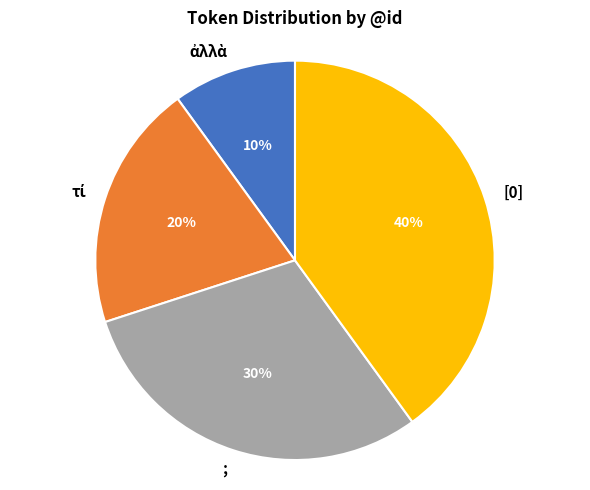

How many segments does this pie chart have?

4